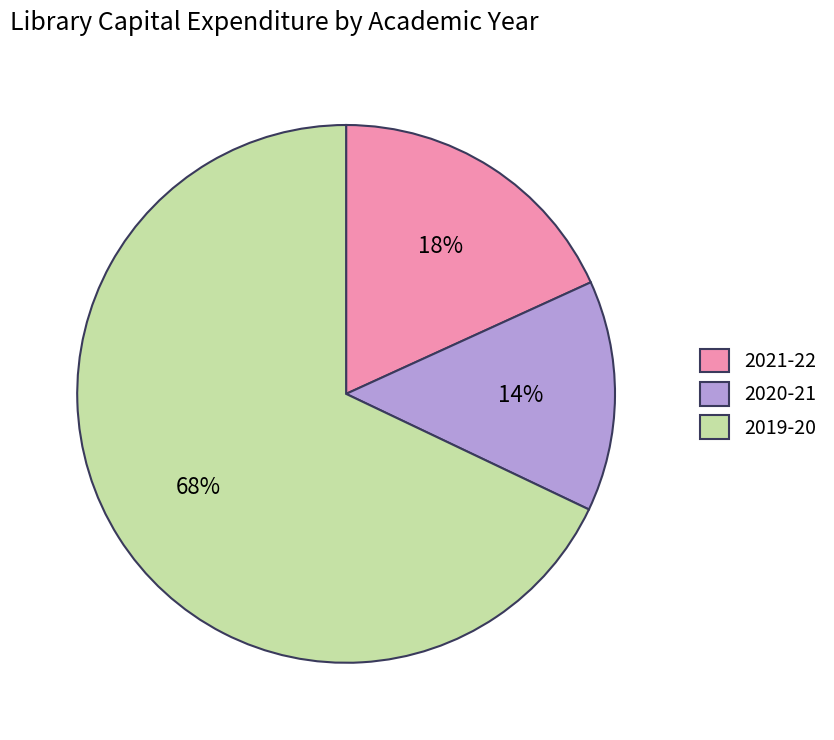

The 2019-20 slice represents 60% of the pie. True or false?

False